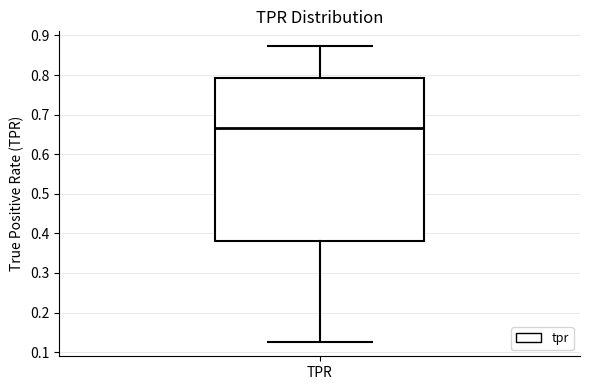

Where does the lower whisker of the box for TPR end on the y-axis? The values are not printed on the chart, so give them approximately, as read against the axis.

0.13